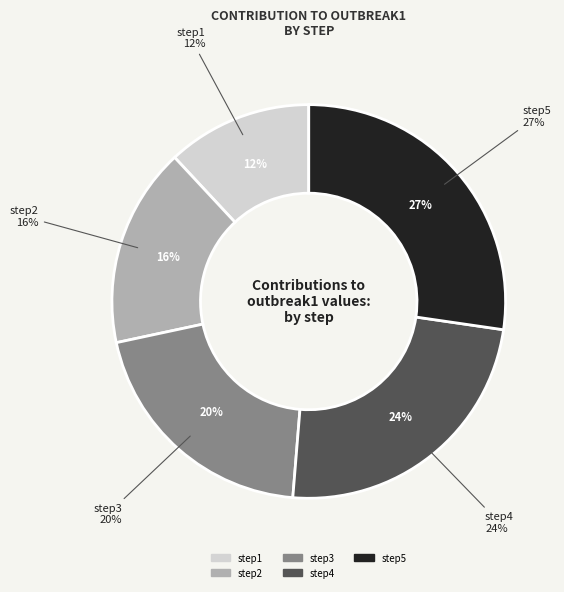

To the nearest percent, what percentage of the pie is step2?

16%